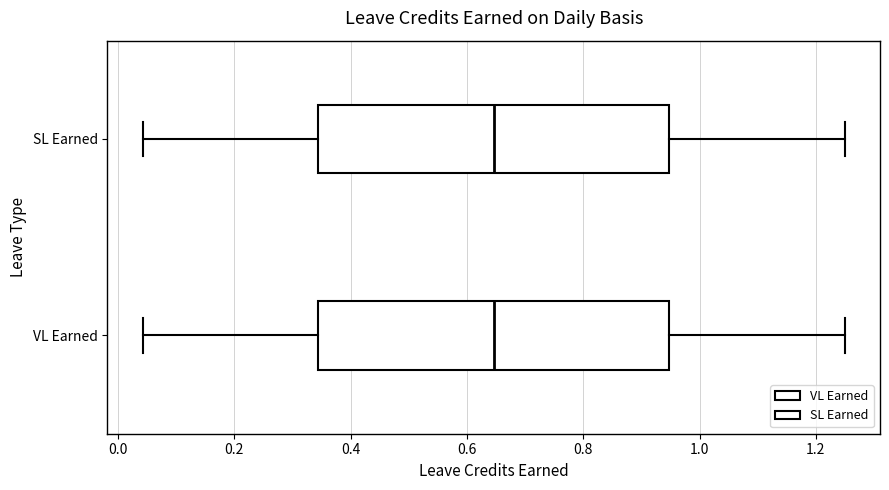

Reading bottom to top, read every box against the x-axis: the position of its median line, the range the box covers, and the ends of its whiskers. The values are not printed on the chart, so give them approximately, as read against the axis.

VL Earned: median 0.64, box 0.34 to 0.94, whiskers 0.04 to 1.26
SL Earned: median 0.64, box 0.34 to 0.94, whiskers 0.04 to 1.26